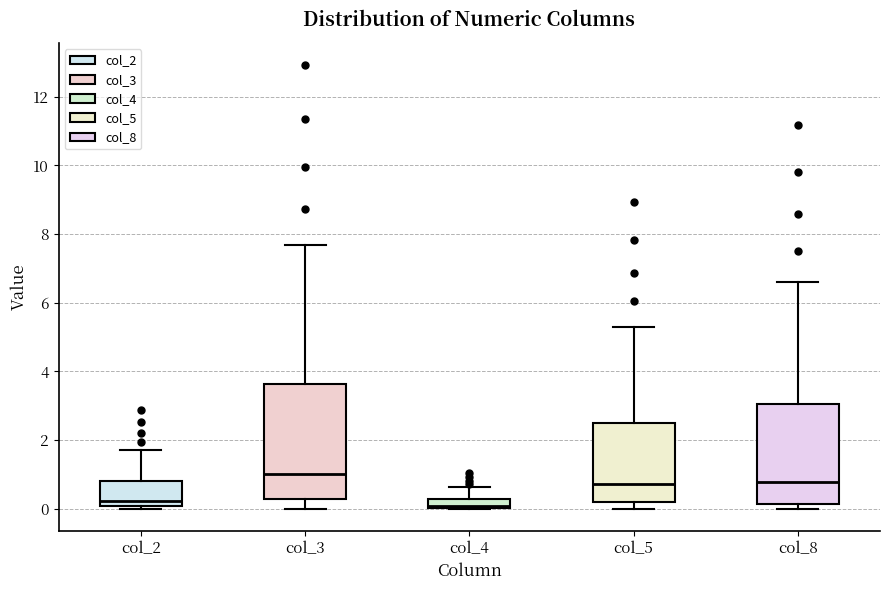

Comparing the boxes themselves (not the whiskers), which one is the tallest?

col_3